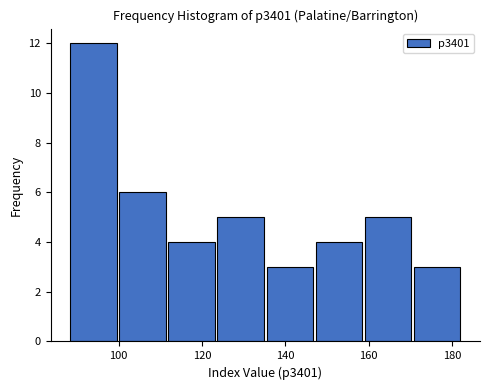

Reading left to right, transcribe this chart: for each bar, give the range it covers on the x-axis and its height. Neither the bar edges nor the heights are printed on the chart, so give them approximately, as read against the axes.

88 to 100: 12
100 to 112: 6
112 to 124: 4
124 to 136: 5
136 to 146: 3
146 to 158: 4
158 to 170: 5
170 to 182: 3